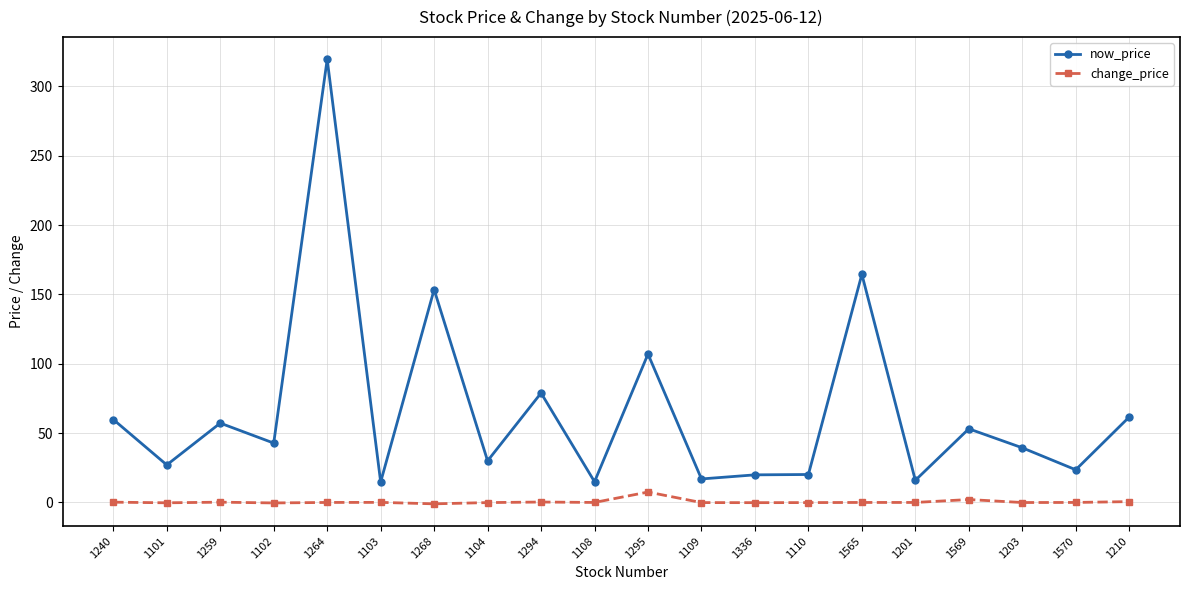

How many values in the now_price series exceed 42?

10